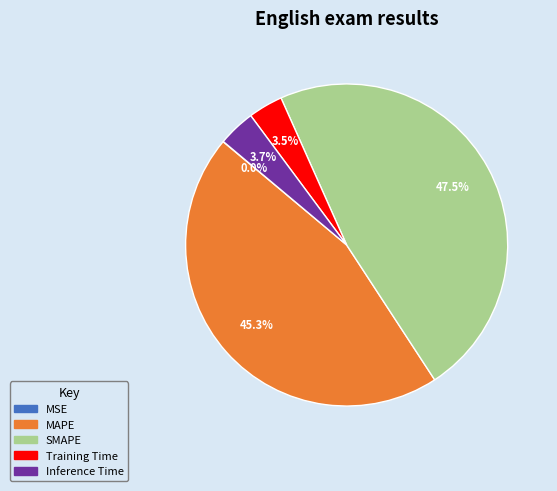

Combined, what portion of the pie is SMAPE and Inference Time?

51.2%